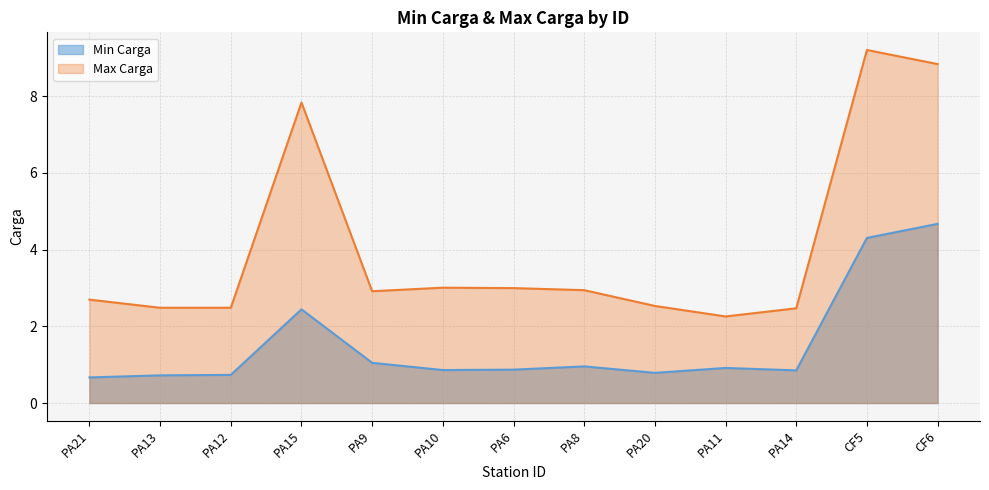

In Max Carga, how many points are higher than both neighbors (excluding endpoints)?

3